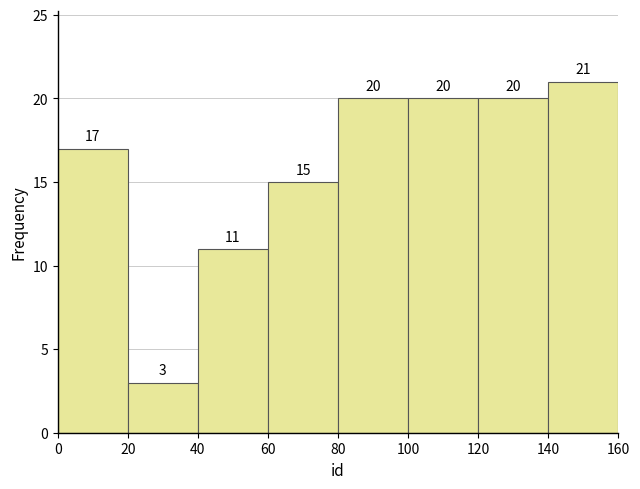

What is the height of the bar covering 20 to 40 on the x-axis?

3